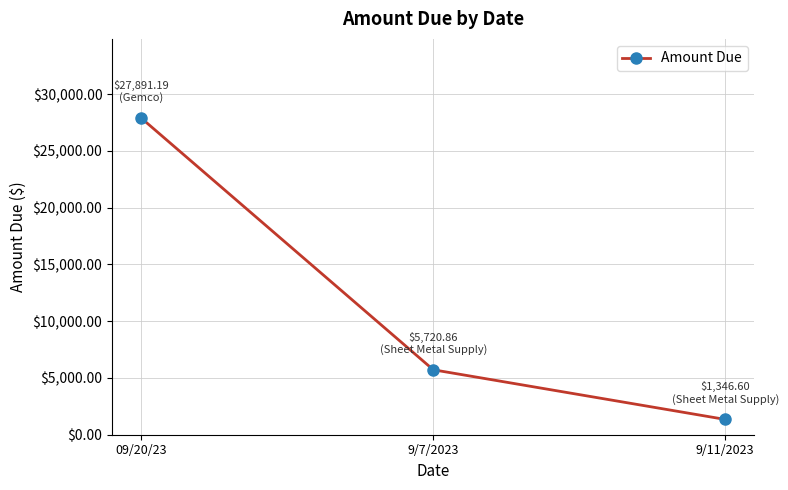

What is the change in value from 09/20/23 to 9/7/2023?

-22170.3